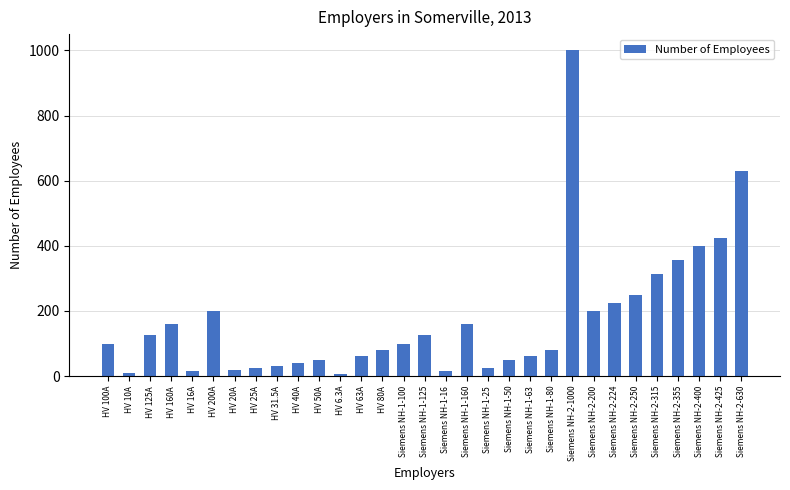

How many values are below 100?

15